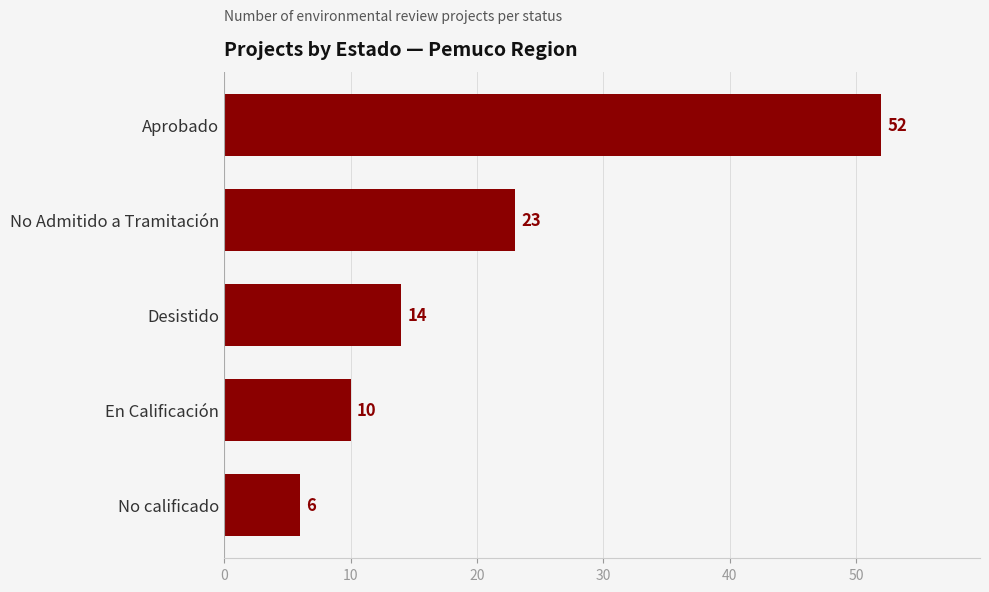

What is the change in value from En Calificación to No Admitido a Tramitación?

+13